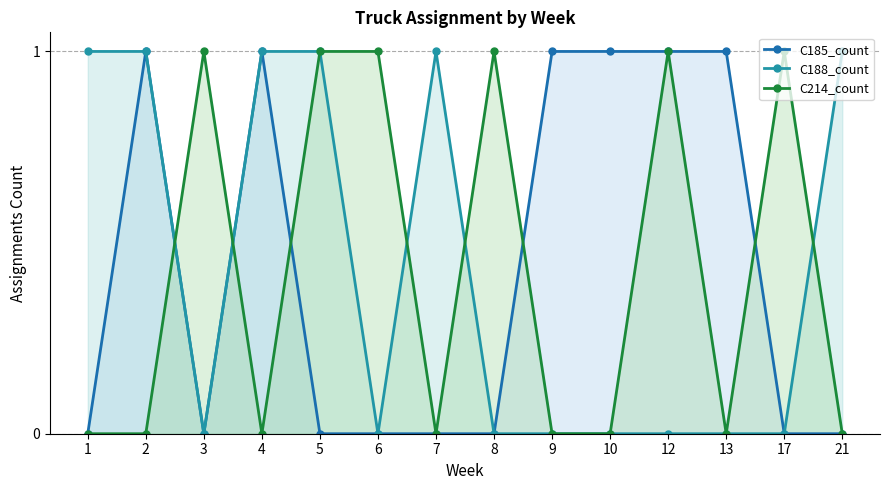

At which category does C214_count reach its first local valley?

4